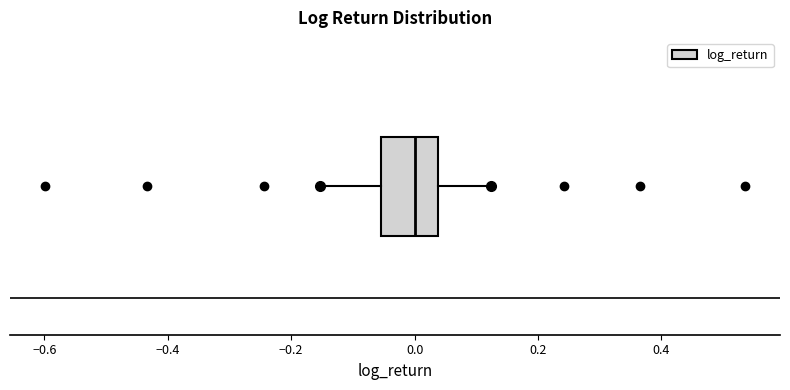

Transcribe this box plot: give where the median line is, the range the box spans, and where the two whiskers end, as read against the x-axis. The values are not printed on the chart, so give them approximately, as read against the axis.

median 0.00, box -0.06 to 0.04, whiskers -0.16 to 0.12